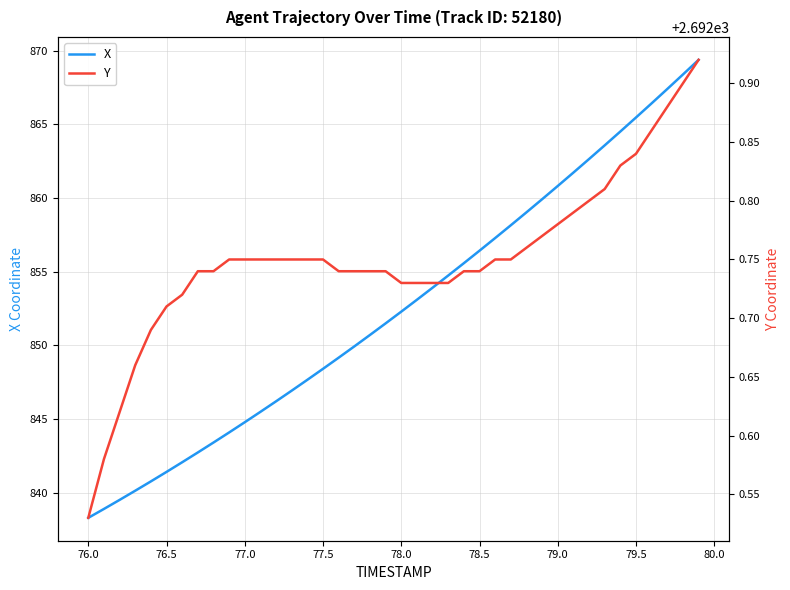

Rank the series by their average value, from lowest to highest.

X, Y